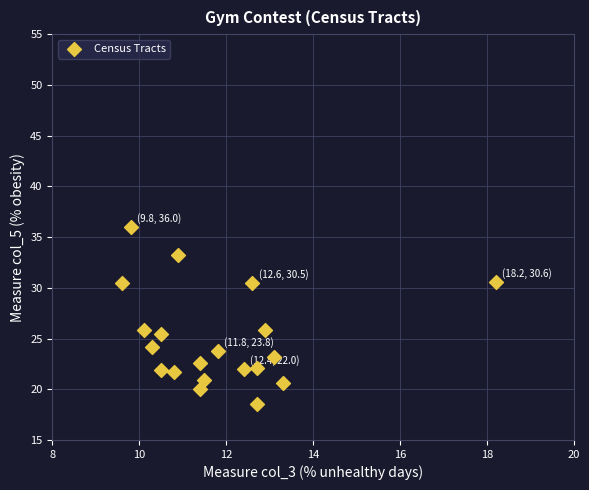

What is the range of Y values (max minus min)?

17.5